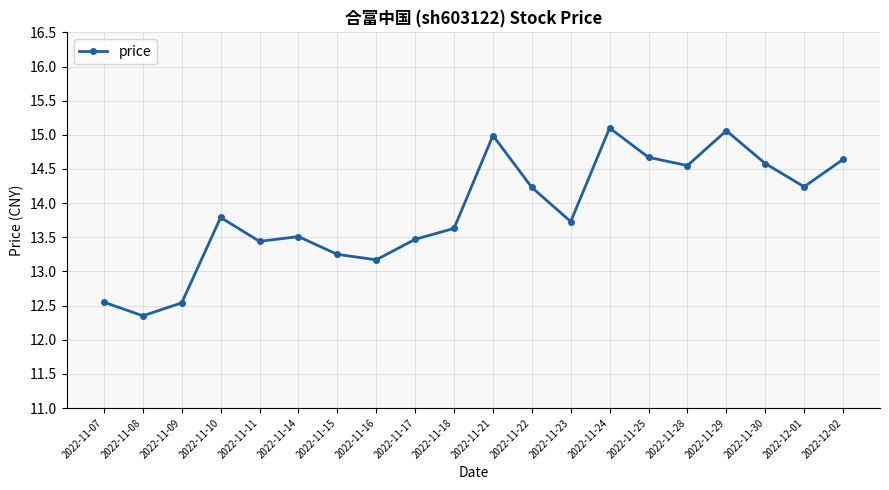

At which label does the data first exceed 13?

2022-11-10